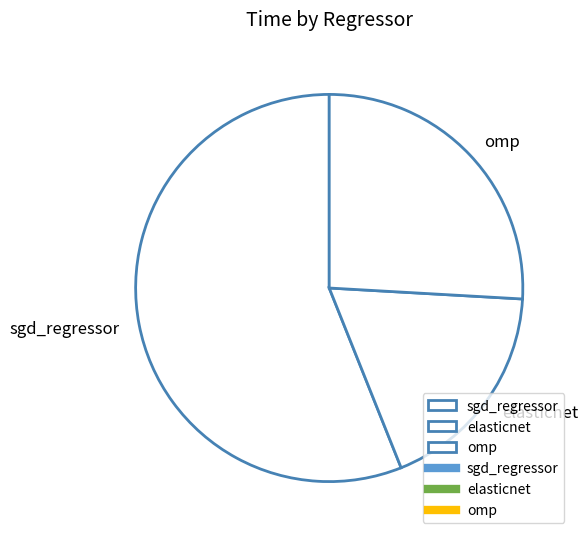

Is the sum of omp and sgd_regressor greater than half?

Yes